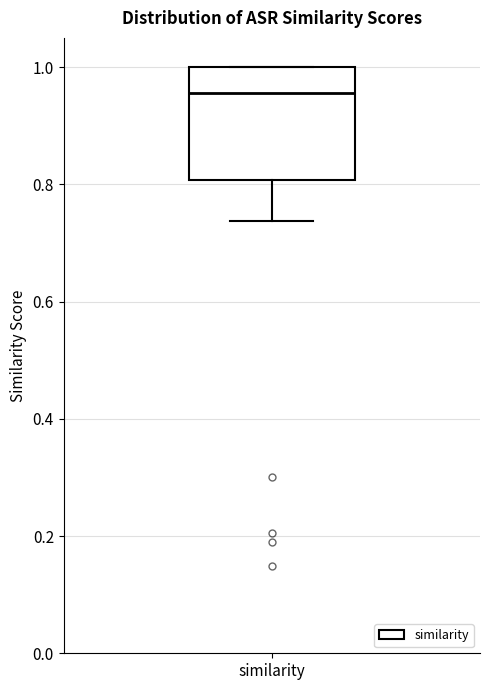

Read this box plot against the y-axis: the position of the median line, the range covered by the box, and the ends of both whiskers. The values are not printed on the chart, so give them approximately, as read against the axis.

median 0.96, box 0.80 to 1.00, whiskers 0.74 to 1.00